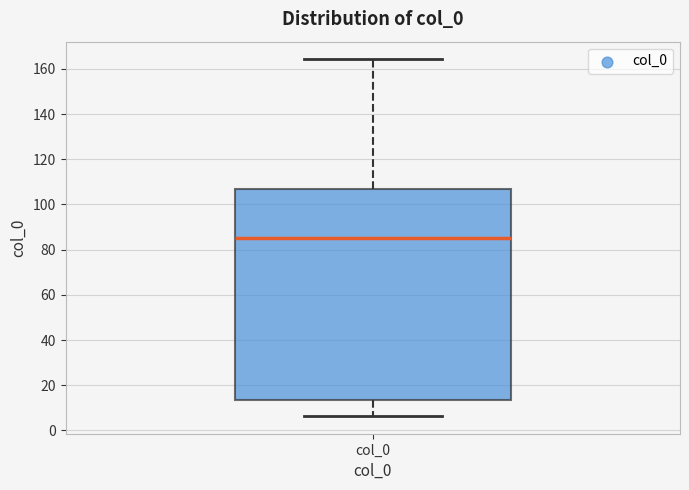

Transcribe this box plot: give where the median line is, the range the box spans, and where the two whiskers end, as read against the y-axis. The values are not printed on the chart, so give them approximately, as read against the axis.

median 86, box 14 to 106, whiskers 6 to 164